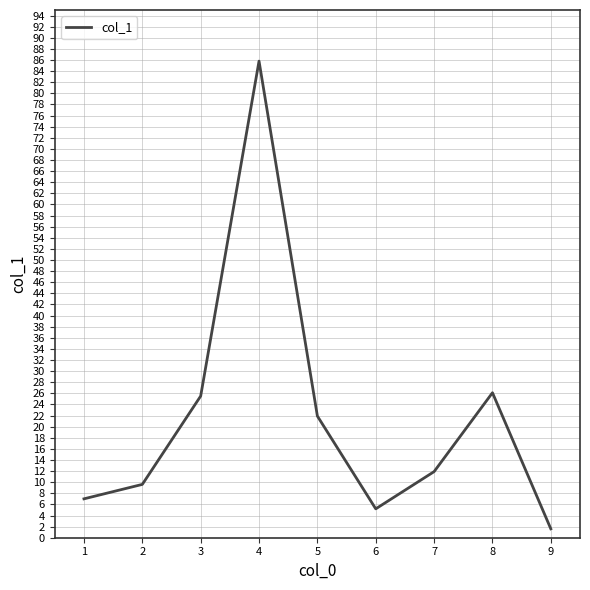

How many interior local peaks (higher than both neighbors) does the data have?

2